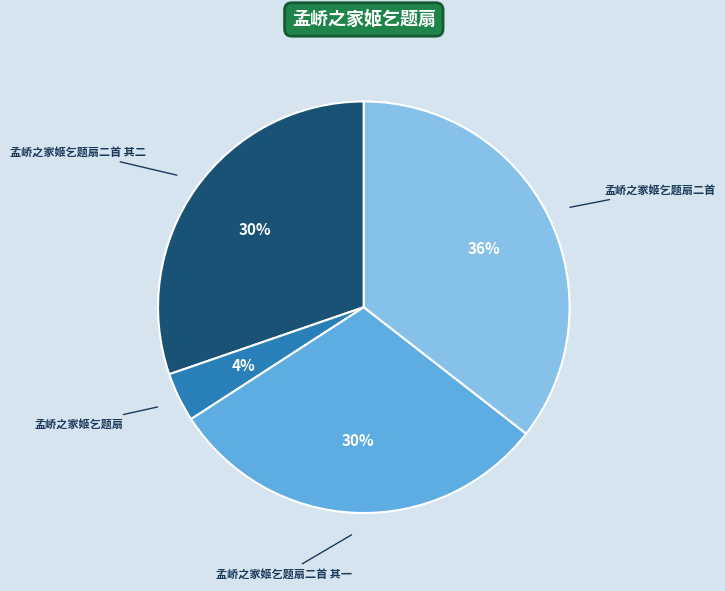

Does 孟峤之家姬乞题扇二首 represent more than half of the total?

No